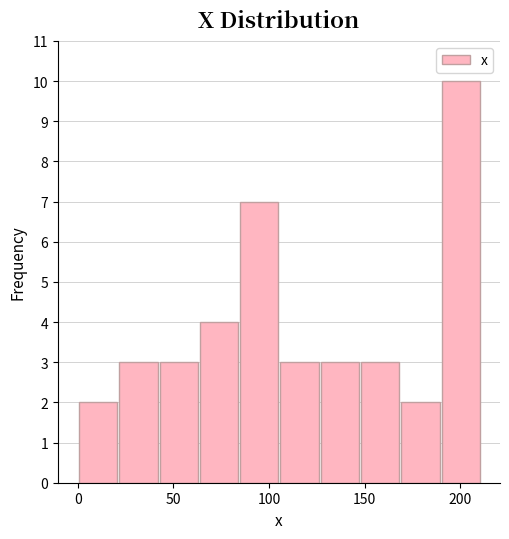

What is the height of the bar covering 190 to 210 on the x-axis? Neither the bar edges nor the heights are printed on the chart, so give them approximately, as read against the axes.

10